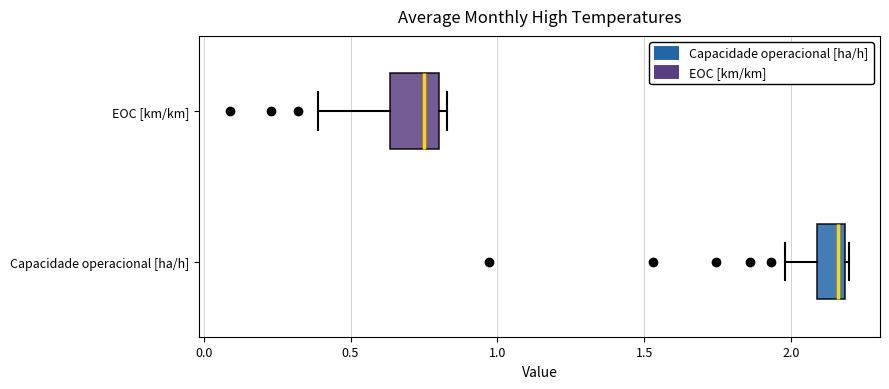

Which box is the widest, from its left edge to its right edge?

EOC [km/km]